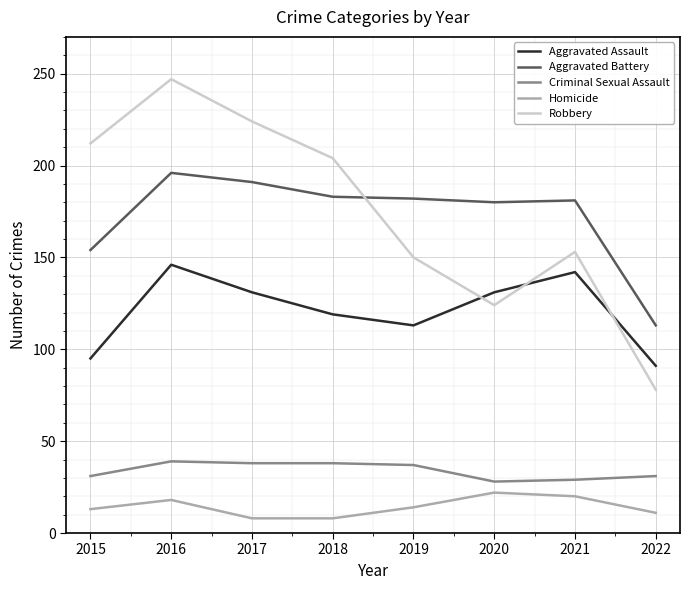

Between 2015 and 2022, which series saw the biggest shift?

Robbery